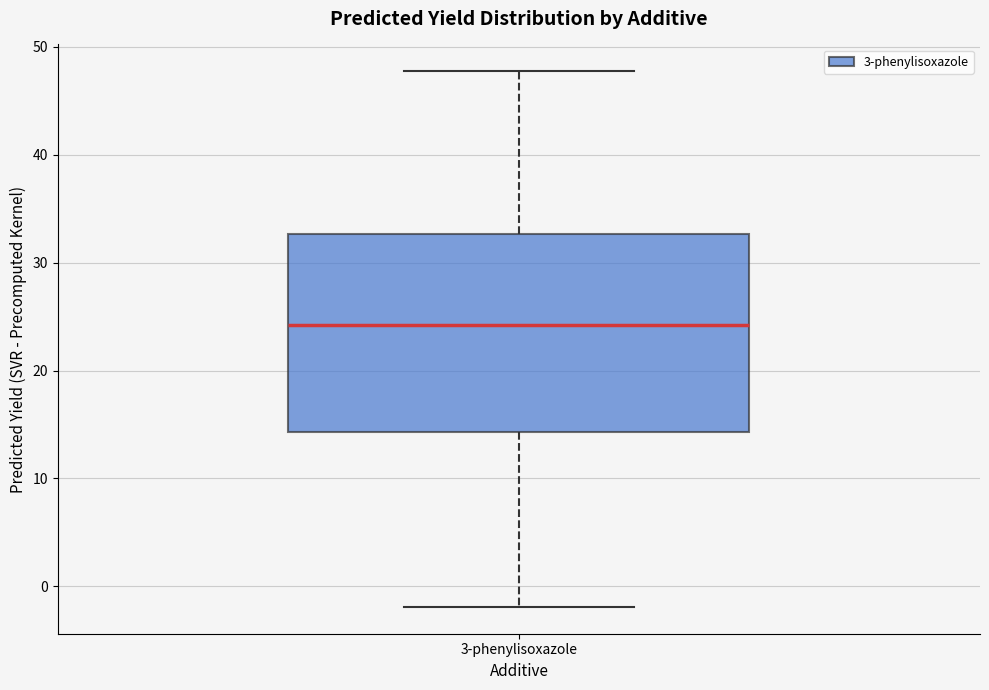

Read this box plot against the y-axis: the position of the median line, the range covered by the box, and the ends of both whiskers. The values are not printed on the chart, so give them approximately, as read against the axis.

median 24, box 14 to 33, whiskers -2 to 48